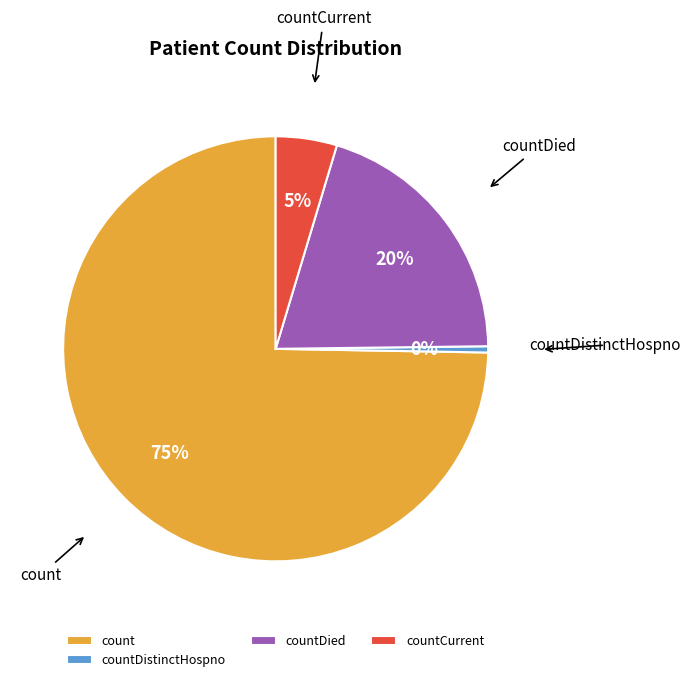

How many slices are in this pie chart?

4